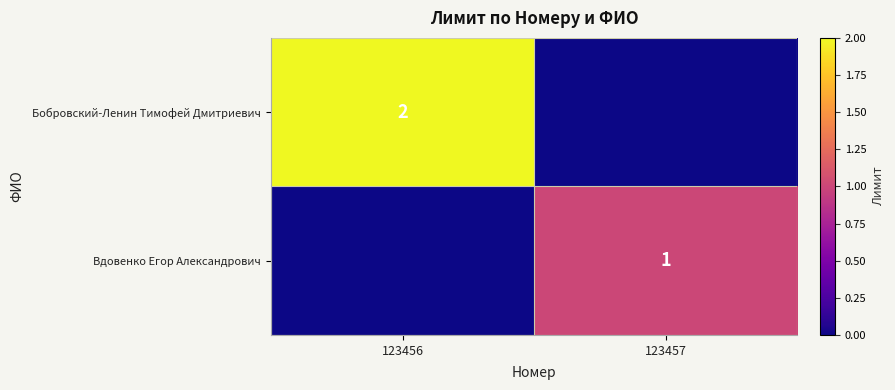

At how many categories does at least one series exceed 0?

2